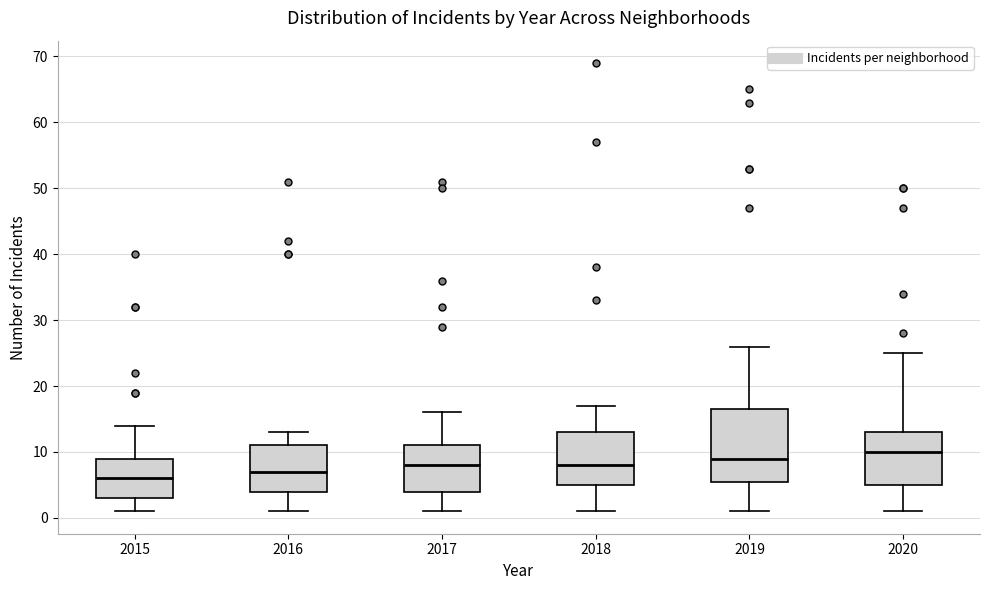

Reading left to right, read every box against the y-axis: the position of its median line, the range the box covers, and the ends of its whiskers. The values are not printed on the chart, so give them approximately, as read against the axis.

2015: median 6, box 3 to 9, whiskers 1 to 14
2016: median 7, box 4 to 11, whiskers 1 to 13
2017: median 8, box 4 to 11, whiskers 1 to 16
2018: median 8, box 5 to 13, whiskers 1 to 17
2019: median 9, box 6 to 17, whiskers 1 to 26
2020: median 10, box 5 to 13, whiskers 1 to 25